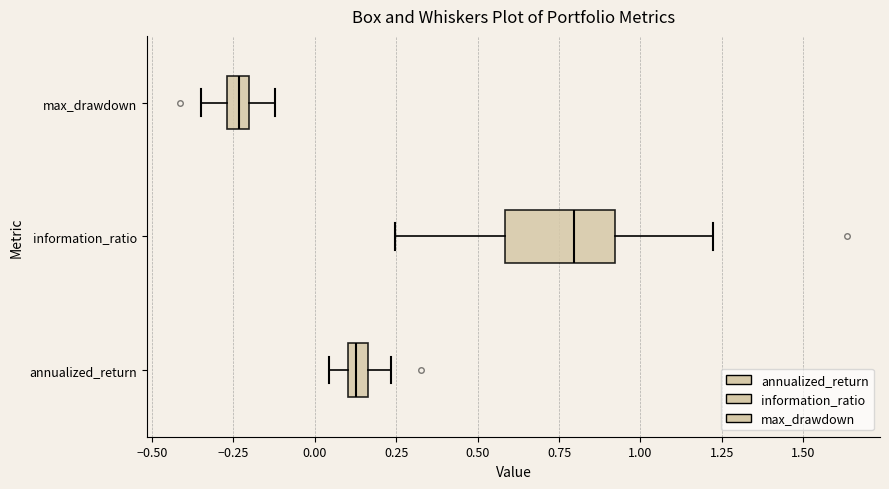

Comparing the boxes themselves (not the whiskers), which one is the widest?

information_ratio